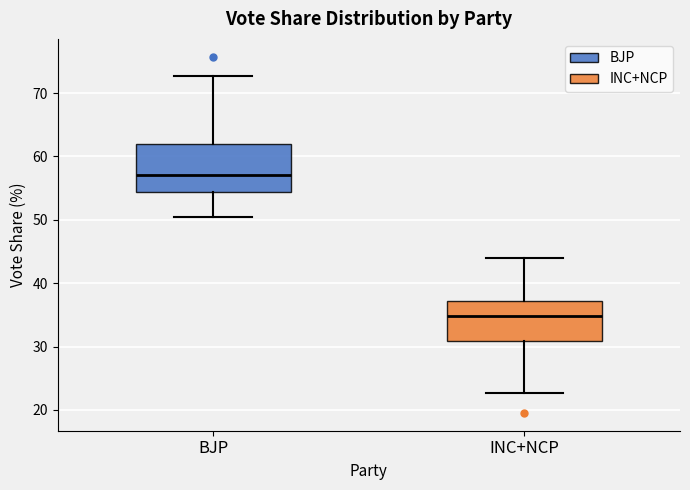

Comparing the boxes themselves (not the whiskers), which one is the tallest?

BJP